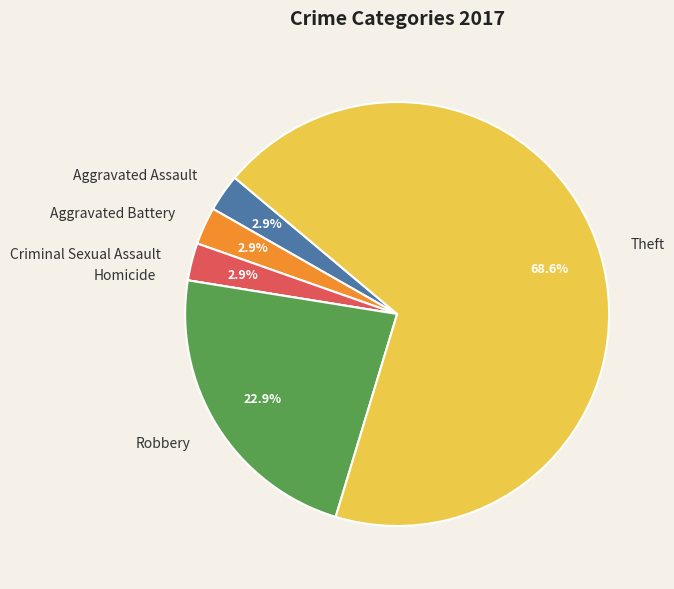

Is the sum of Robbery and Aggravated Assault greater than half?

No